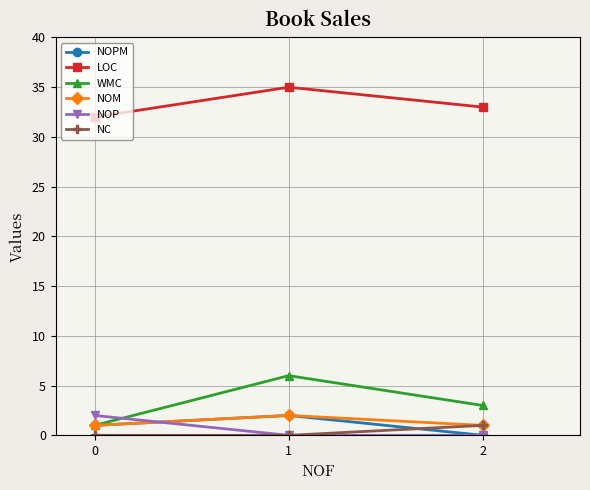

Count the NOPM values in the range 0 to 2.

3